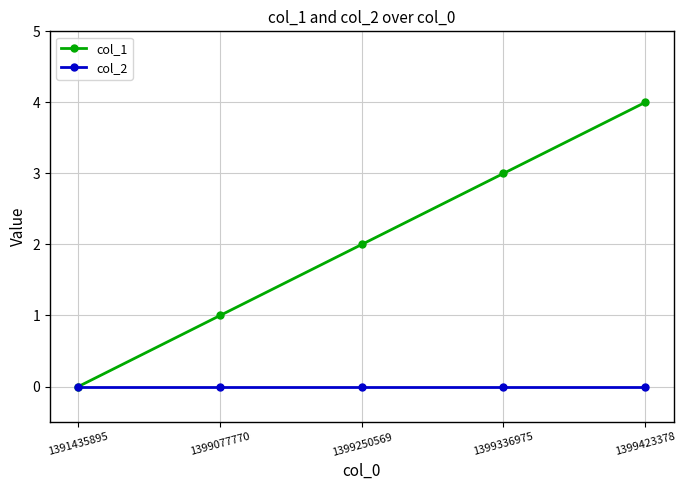

Which series has the largest range (max minus min)?

col_1